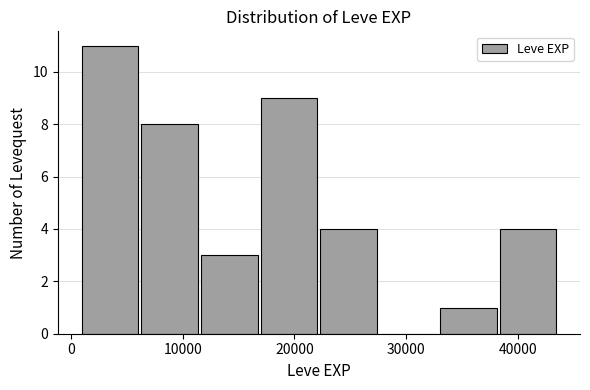

Which range on the x-axis has the tallest bar?

1000 to 6000